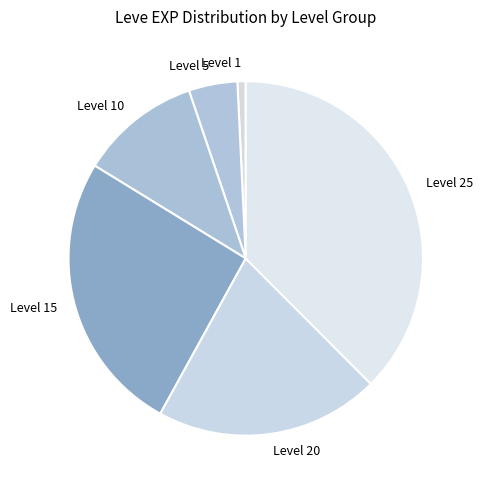

Is it true that Level 5 is 10% of the pie?

False